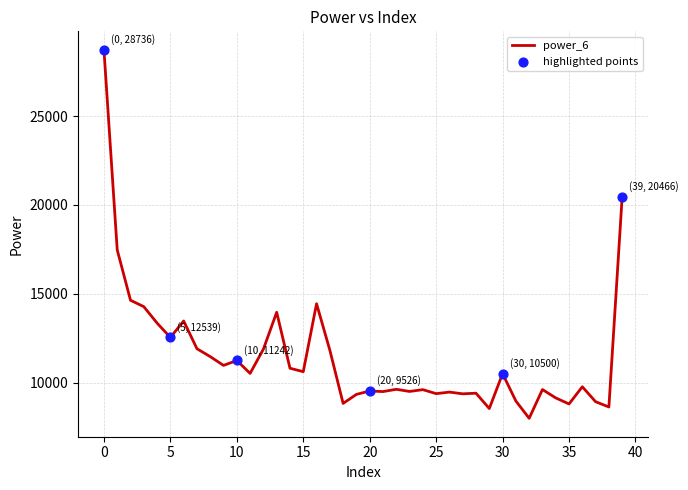

What is the greatest value displayed?

28735.8